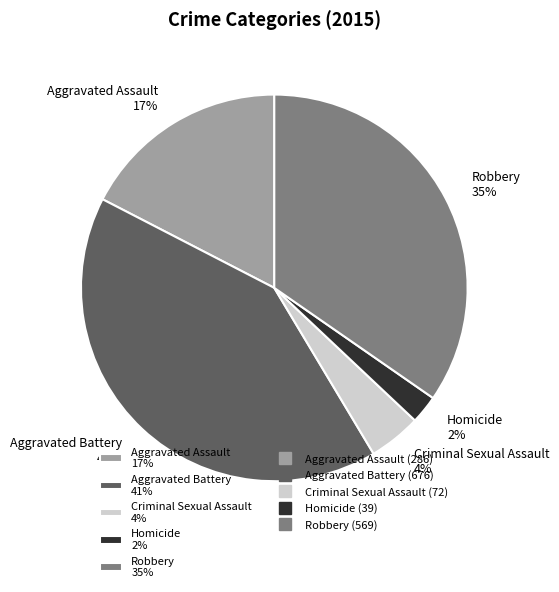

Which has a higher value, Homicide or Aggravated Assault?

Aggravated Assault